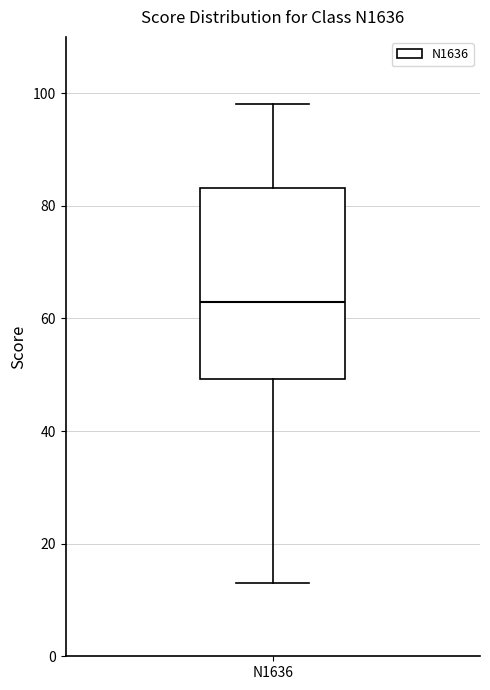

Where does the upper whisker of the box for N1636 end on the y-axis? The values are not printed on the chart, so give them approximately, as read against the axis.

98